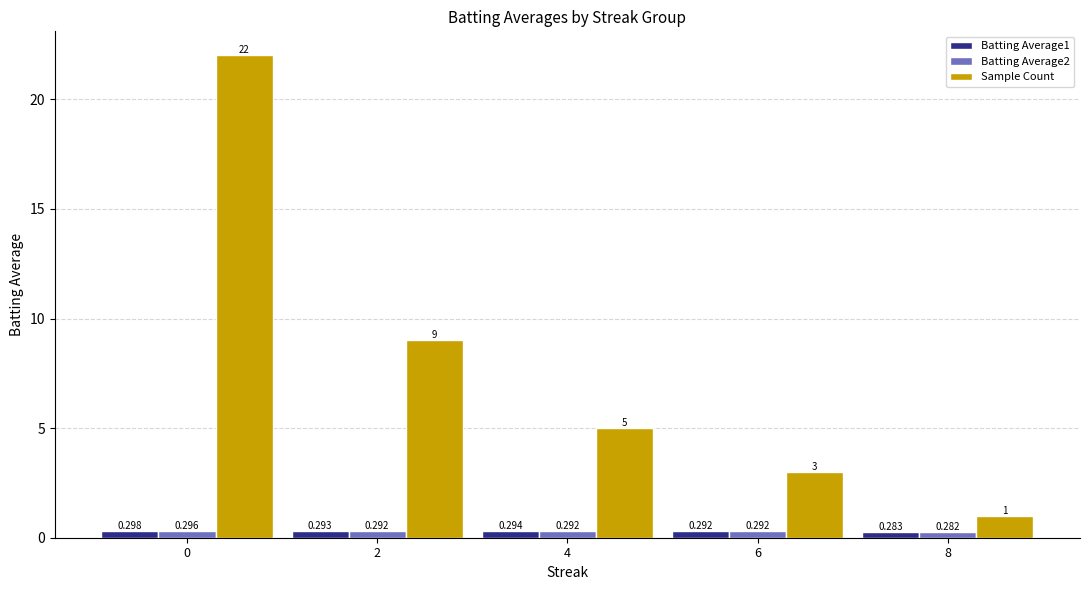

Which series has the widest spread of values?

Sample Count